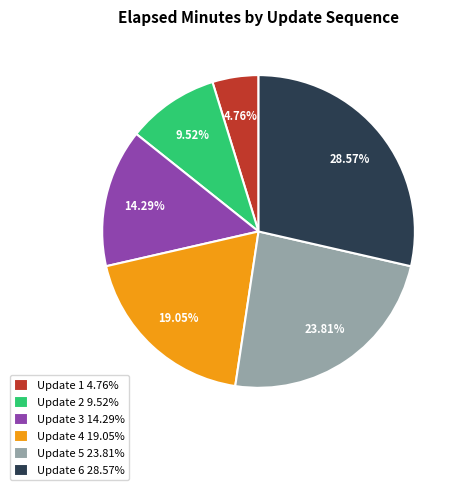

How many segments does this pie chart have?

6